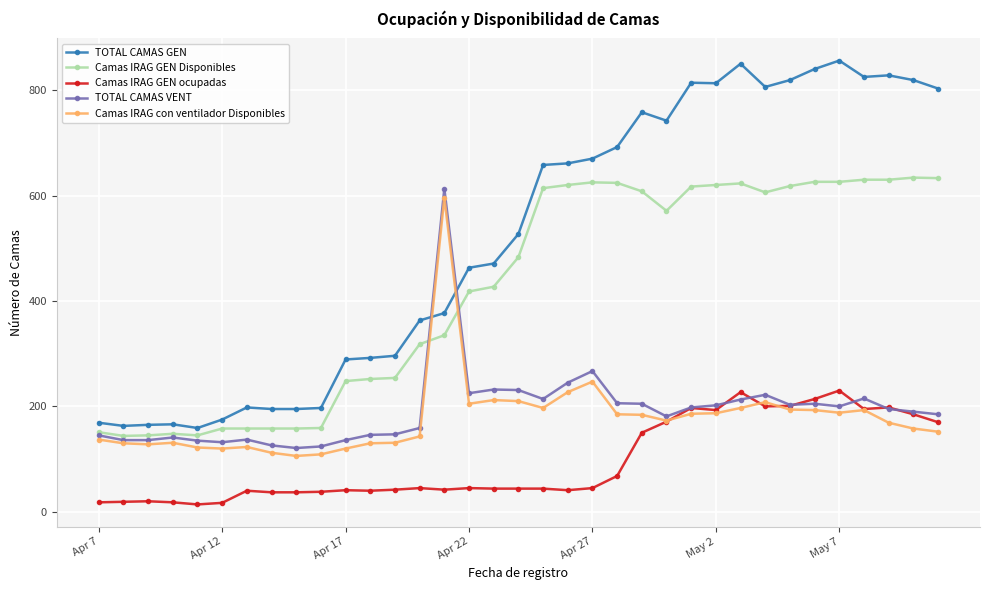

Which series has the largest total across all categories?

TOTAL CAMAS GEN